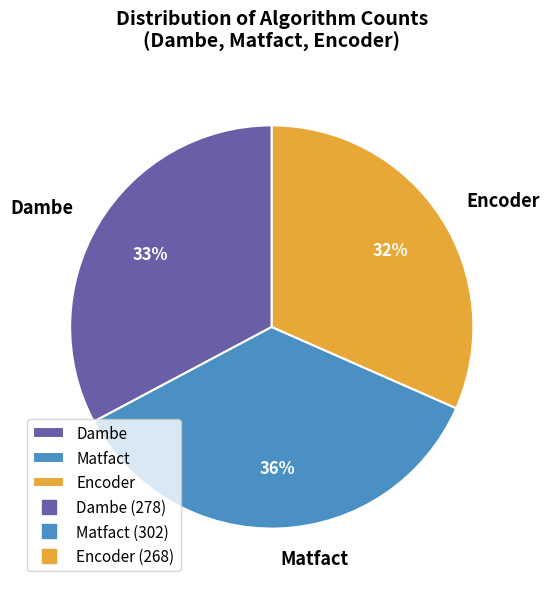

Rank the categories by value from highest to lowest.

Matfact, Dambe, Encoder